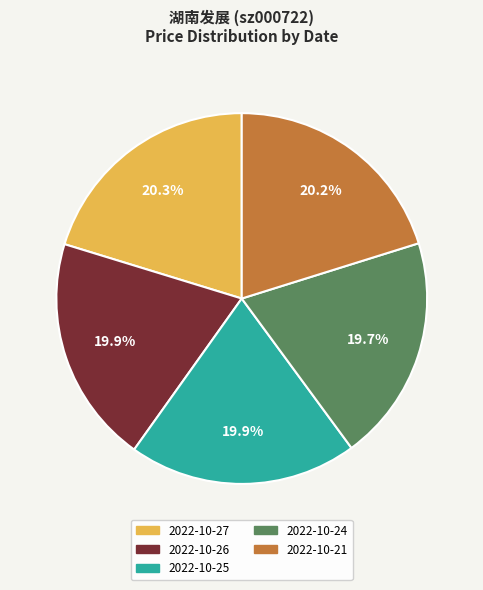

To the nearest percent, what portion does 2022-10-21 represent?

20%